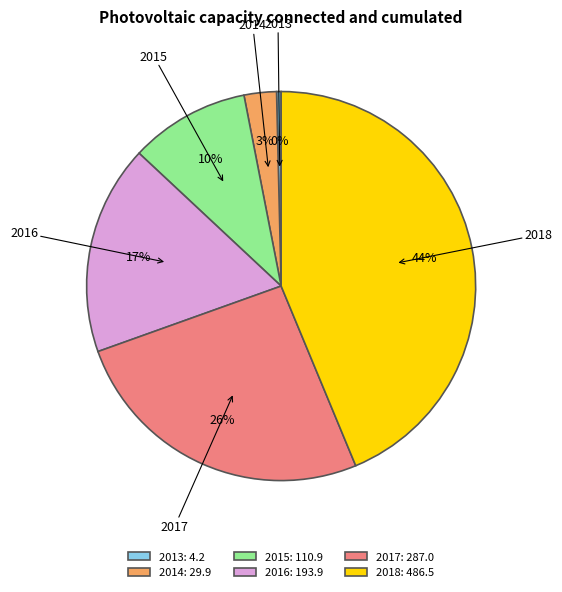

Which slice is the smallest?

2013